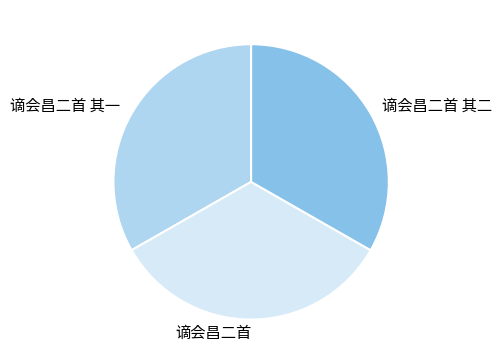

Is there any slice that represents more than half of the pie?

No